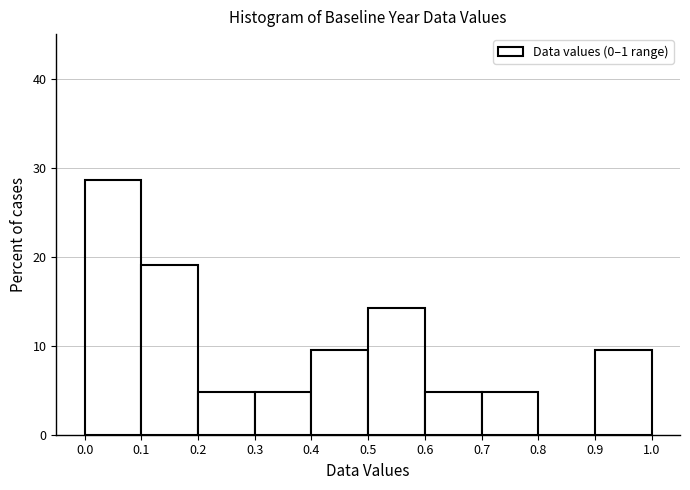

What is the height of the bar covering 0.3 to 0.4 on the x-axis? The values are not printed on the chart, so give them approximately, as read against the axis.

5